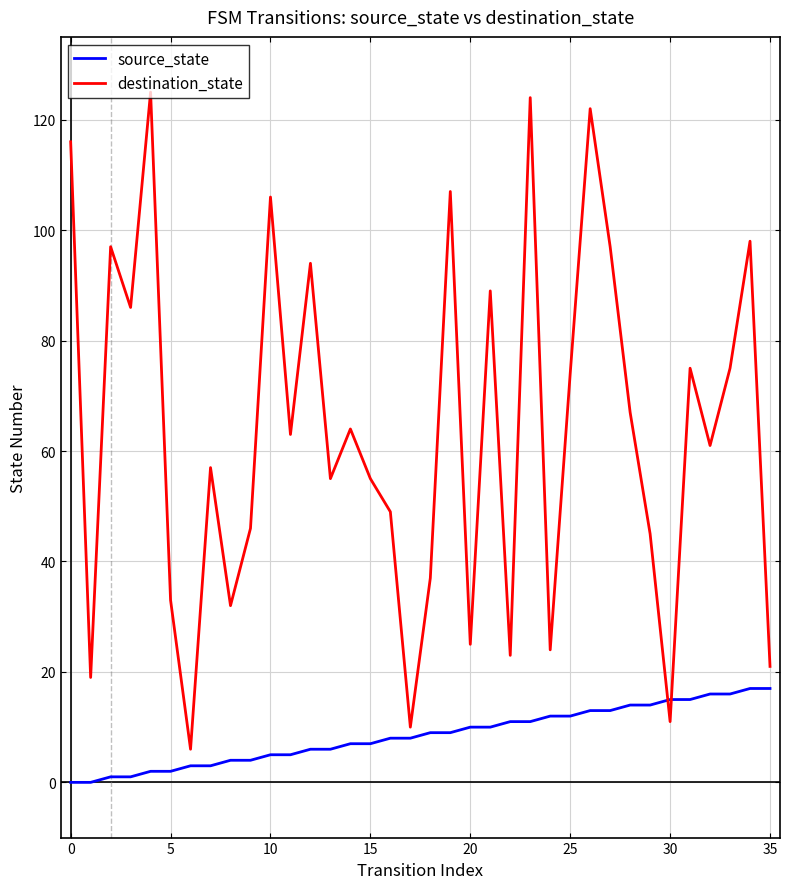

What is the maximum value for destination_state?

125